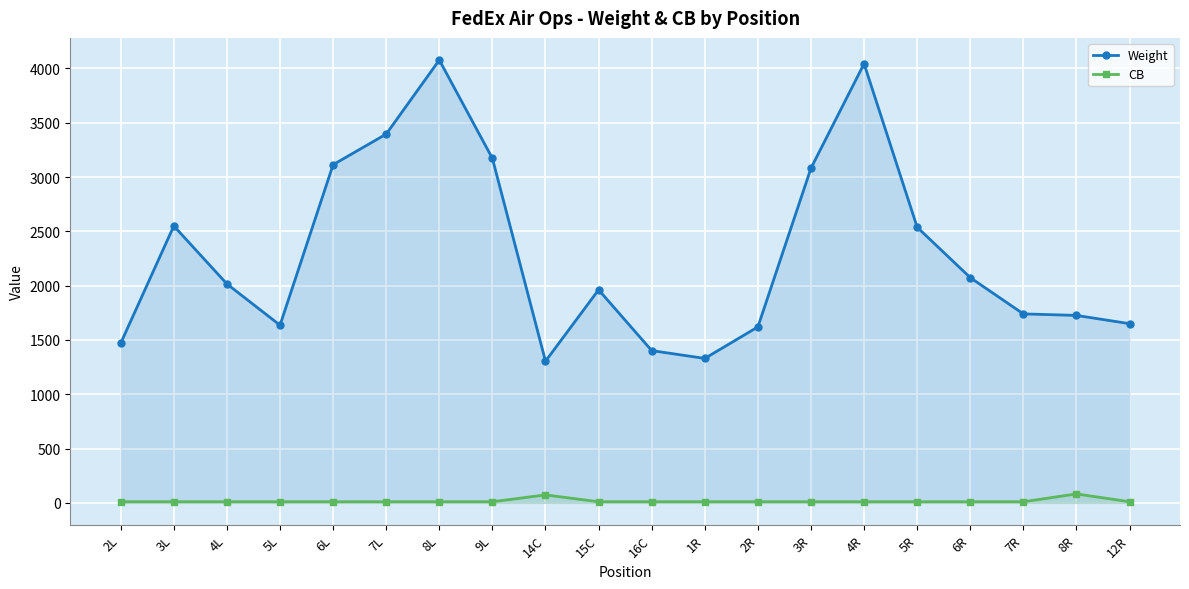

True or false: CB and Weight cross at least once.

False